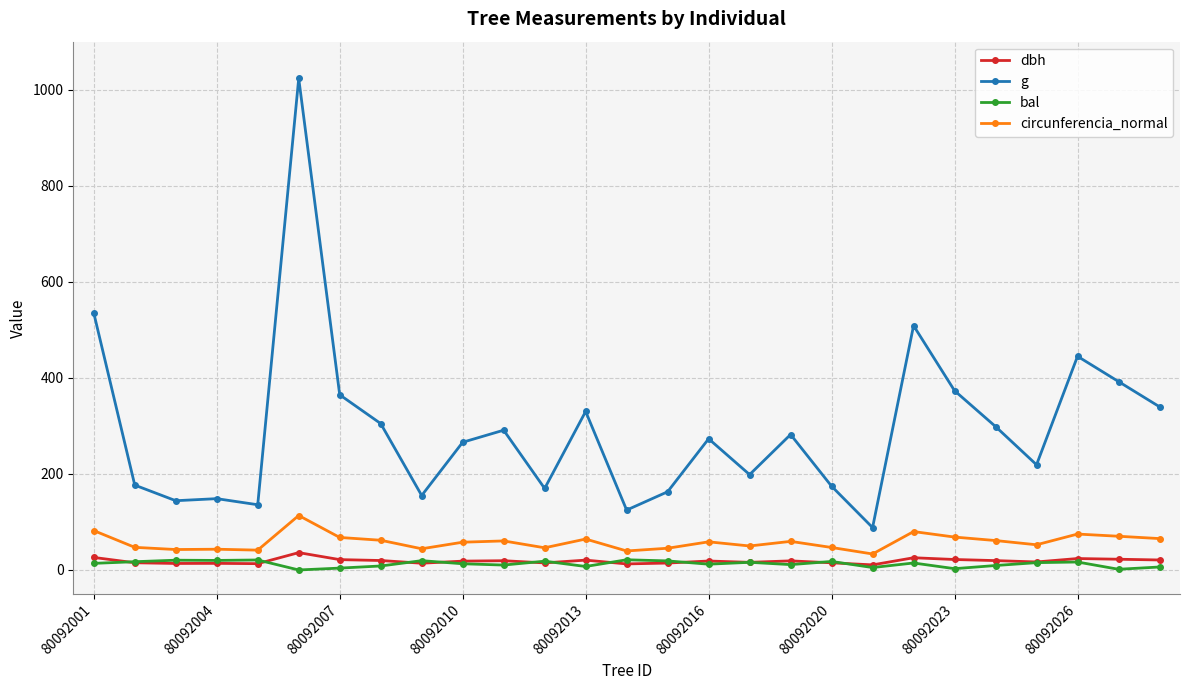

Does the chart display data point markers on the line(s)?

Yes